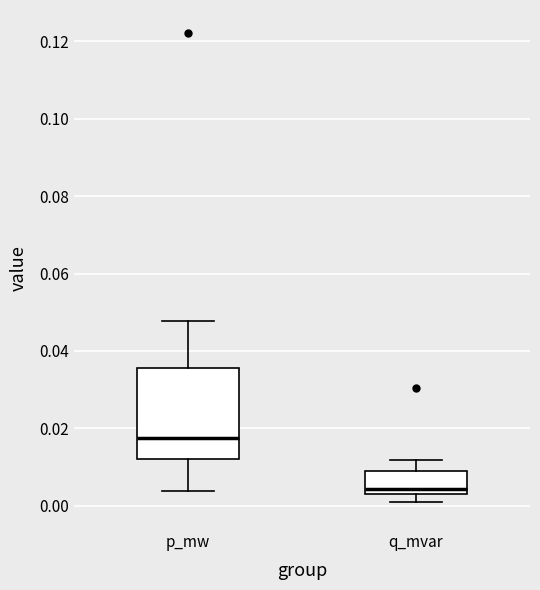

Which box is the tallest, from its lower edge to its upper edge?

p_mw